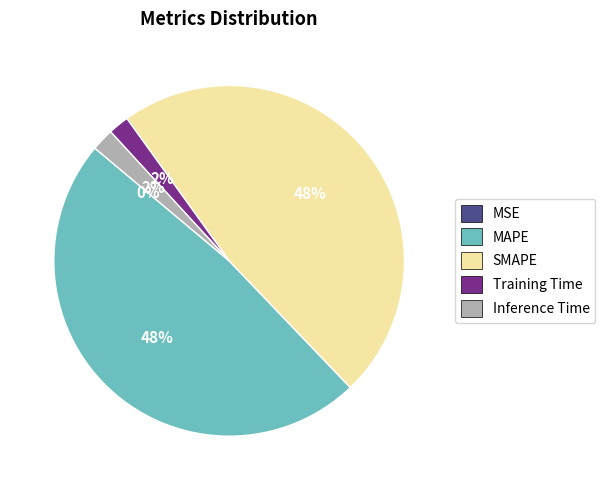

The MAPE slice represents 48% of the pie. True or false?

True